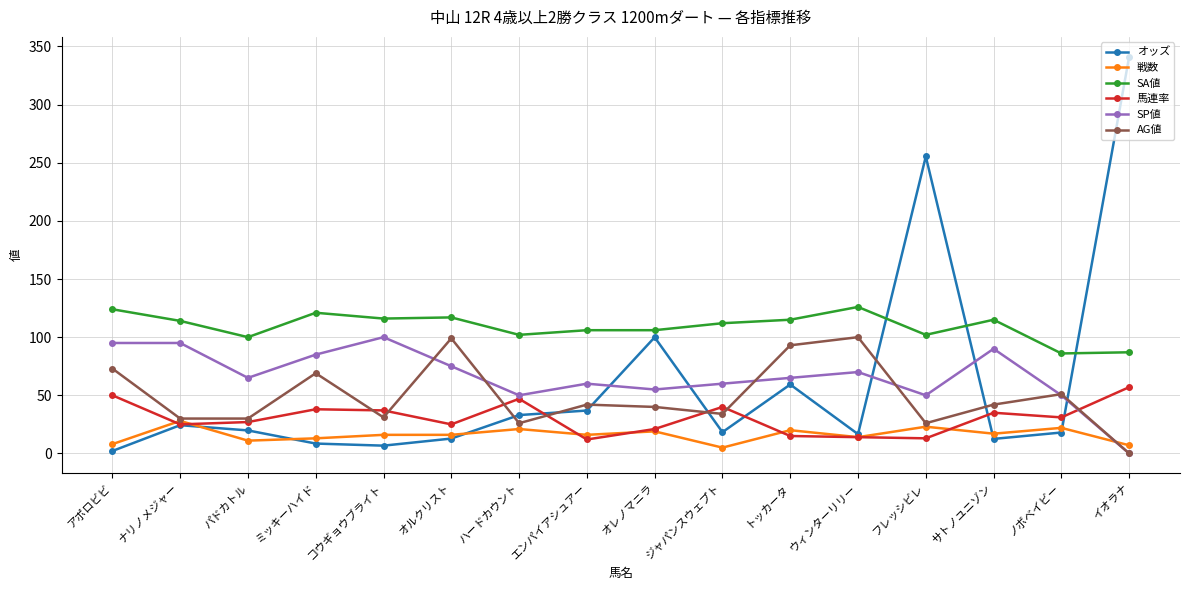

What is the label of the 14th point from the right?

パドカトル